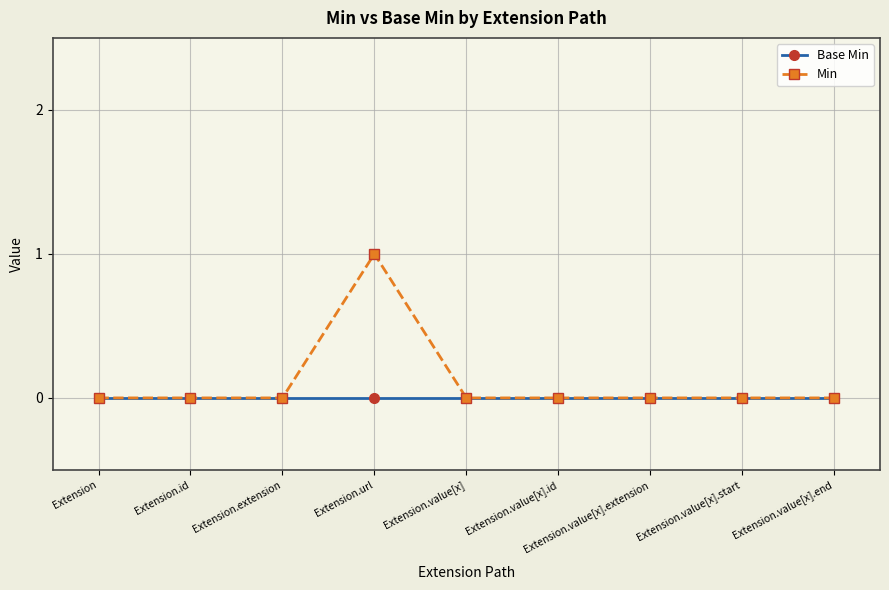

At which category is the sum across all series the highest?

Extension.url